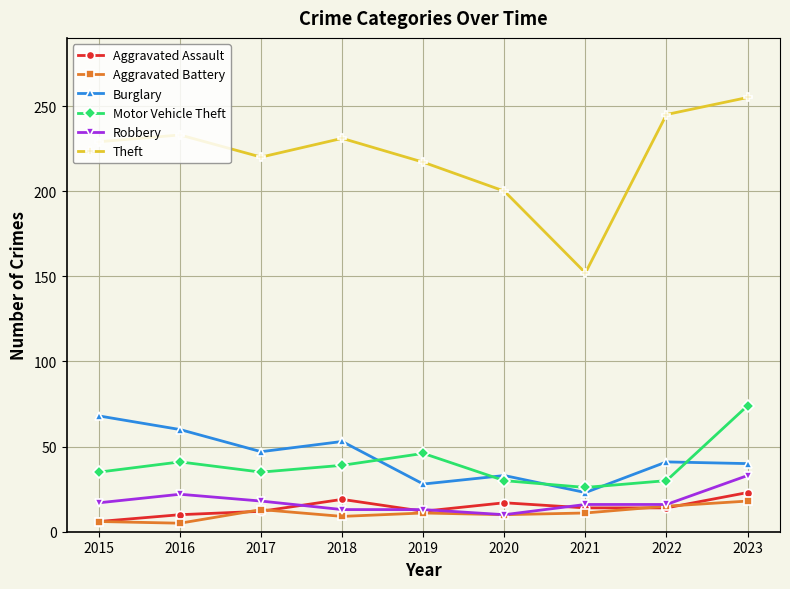

How many interior local valleys does the Burglary series have?

3